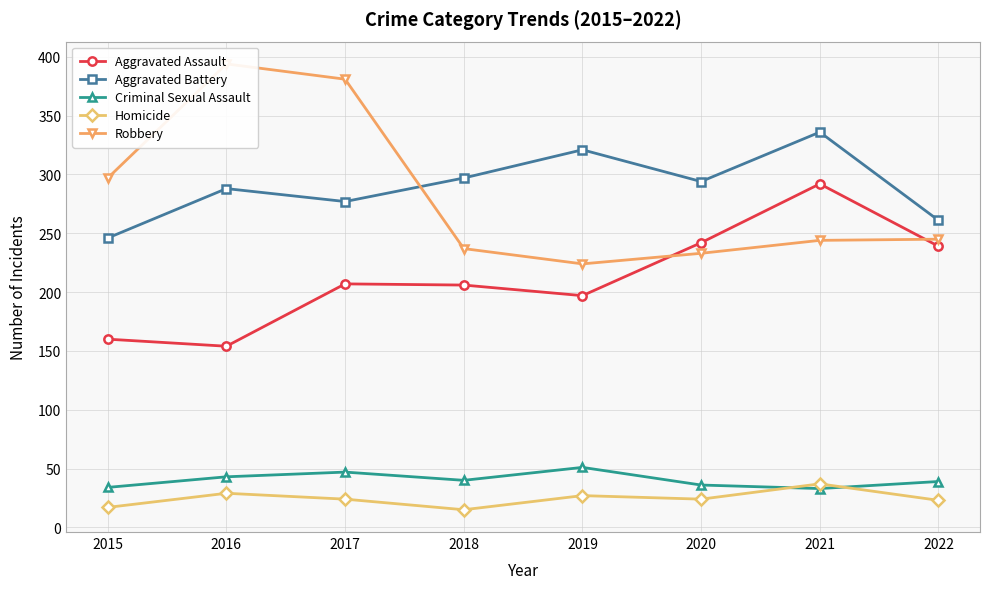

Reading left to right, extract all data points from this chart.

Aggravated Assault: 2015=160	2016=154	2017=207	2018=206	2019=197	2020=242	2021=292	2022=239
Aggravated Battery: 2015=246	2016=288	2017=277	2018=297	2019=321	2020=294	2021=336	2022=261
Criminal Sexual Assault: 2015=34	2016=43	2017=47	2018=40	2019=51	2020=36	2021=33	2022=39
Homicide: 2015=17	2016=29	2017=24	2018=15	2019=27	2020=24	2021=37	2022=23
Robbery: 2015=297	2016=394	2017=381	2018=237	2019=224	2020=233	2021=244	2022=245